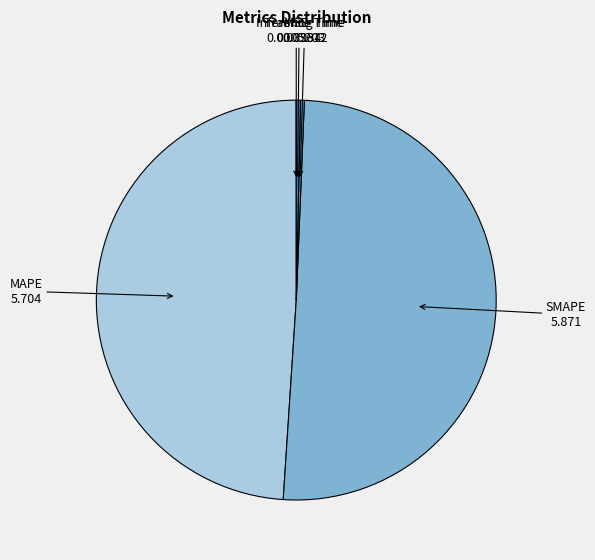

Is it true that SMAPE is 50% of the pie?

True